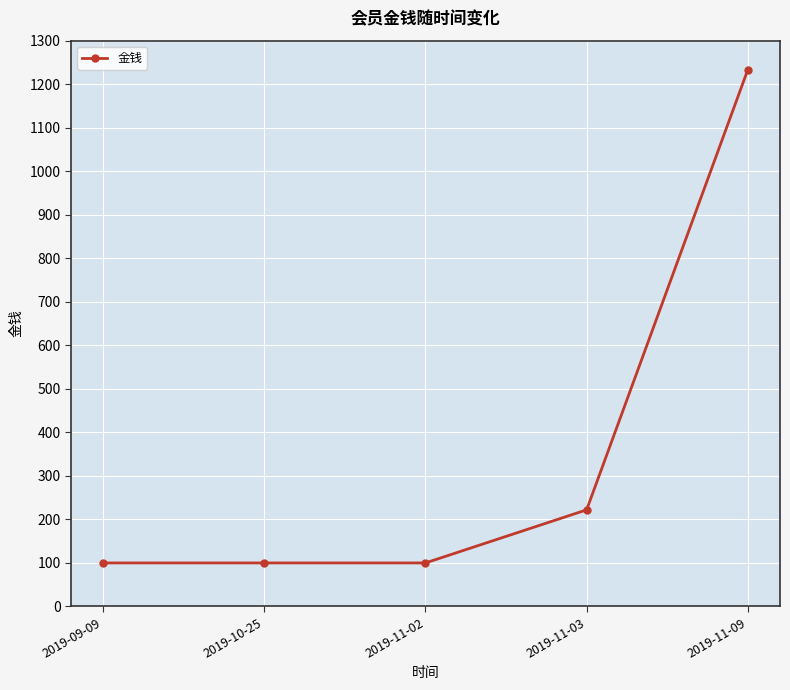

What is the label of the 1st point from the right?

2019-11-09